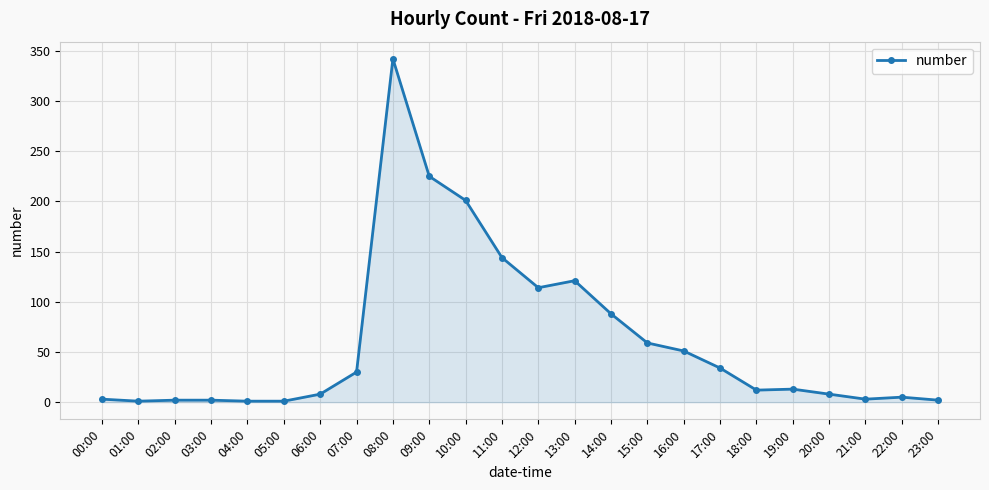

True or false: the data shows 32 at 12:00.

False